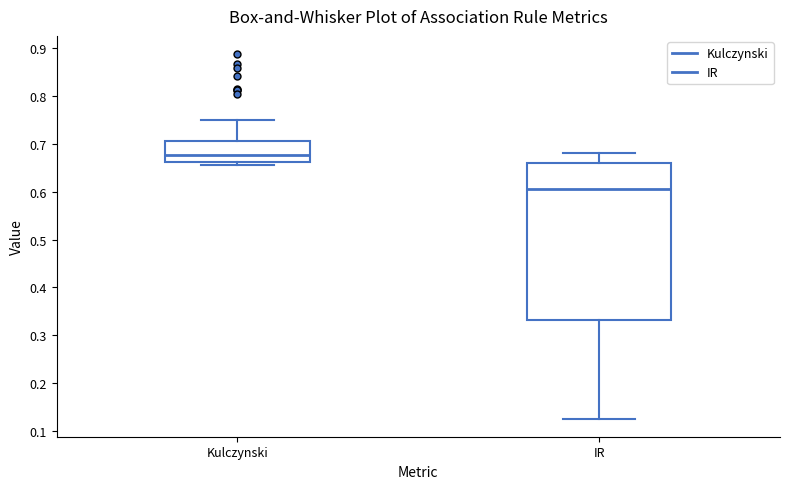

Comparing the boxes themselves (not the whiskers), which one is the tallest?

IR